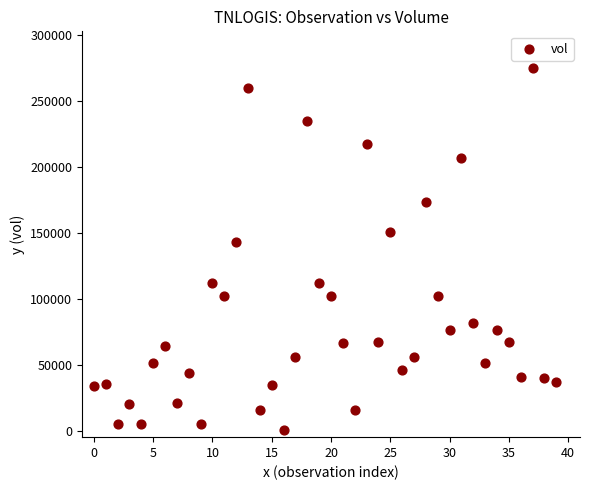

What is the range of Y values (max minus min)?

274890